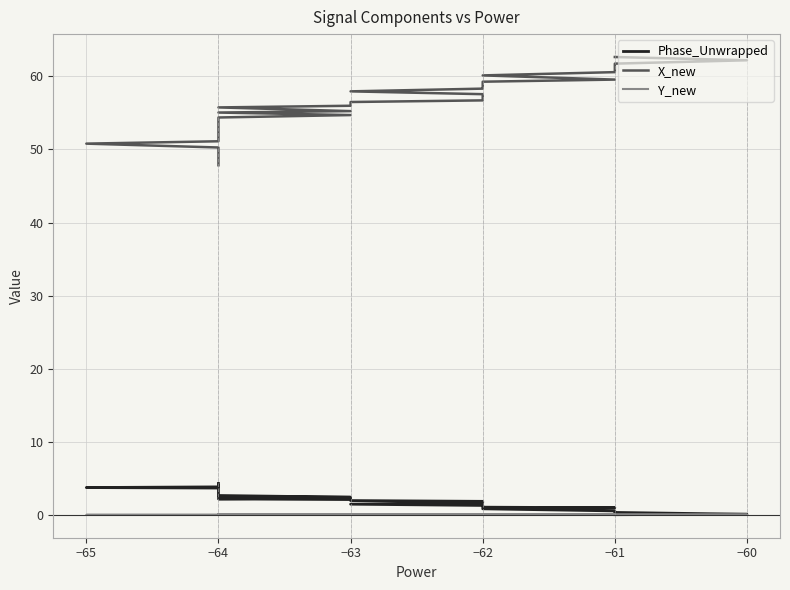

Reading left to right, what are all the values shown in this chart?

Phase_Unwrapped: 4.4	4.3	4.3	4.1	4.1	4.1	3.9	3.9	3.8	3.7	3.5	3.5	3.3	3.3	3.2	3.0	2.8	2.7	2.5	2.5	2.4	2.2	2.2	2.0	1.9	1.8	1.7	1.5	1.4	1.4	1.3	1.1	1.0	0.9	0.6	0.6	0.5	0.4	0.1	0.1
X_new: 47.8	48.0	48.5	49.0	49.4	49.7	50.2	50.3	50.8	51.1	51.5	51.7	52.2	52.6	52.8	53.6	53.8	54.4	54.7	55.0	55.2	55.7	56.0	56.5	56.7	57.2	57.5	57.9	58.3	58.4	58.8	59.3	59.5	60.1	60.6	60.8	61.4	61.7	62.2	62.6
Y_new: 0.1	0.1	0.1	0.1	0.1	0.1	0.1	0.1	0.1	0.1	0.1	0.1	0.1	0.1	0.1	0.1	0.1	0.1	0.1	0.1	0.1	0.1	0.1	0.1	0.1	0.1	0.1	0.1	0.1	0.1	0.1	0.1	0.1	0.1	0.1	0.1	0.1	0.1	0.1	0.1